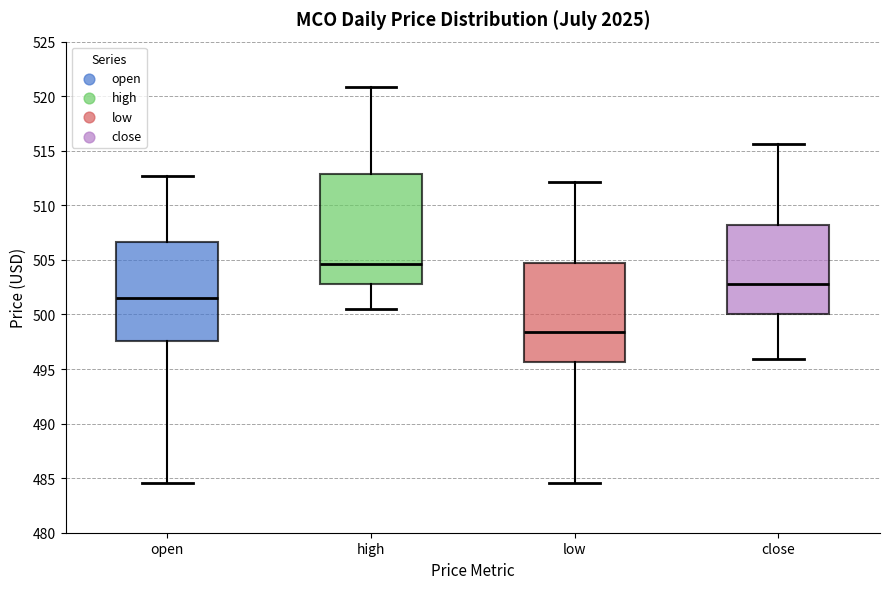

Reading left to right, read every box against the y-axis: the position of its median line, the range the box covers, and the ends of its whiskers. The values are not printed on the chart, so give them approximately, as read against the axis.

open: median 501.5, box 497.5 to 506.5, whiskers 484.5 to 512.5
high: median 504.5, box 503.0 to 513.0, whiskers 500.5 to 521.0
low: median 498.5, box 495.5 to 504.5, whiskers 484.5 to 512.0
close: median 503.0, box 500.0 to 508.0, whiskers 496.0 to 515.5